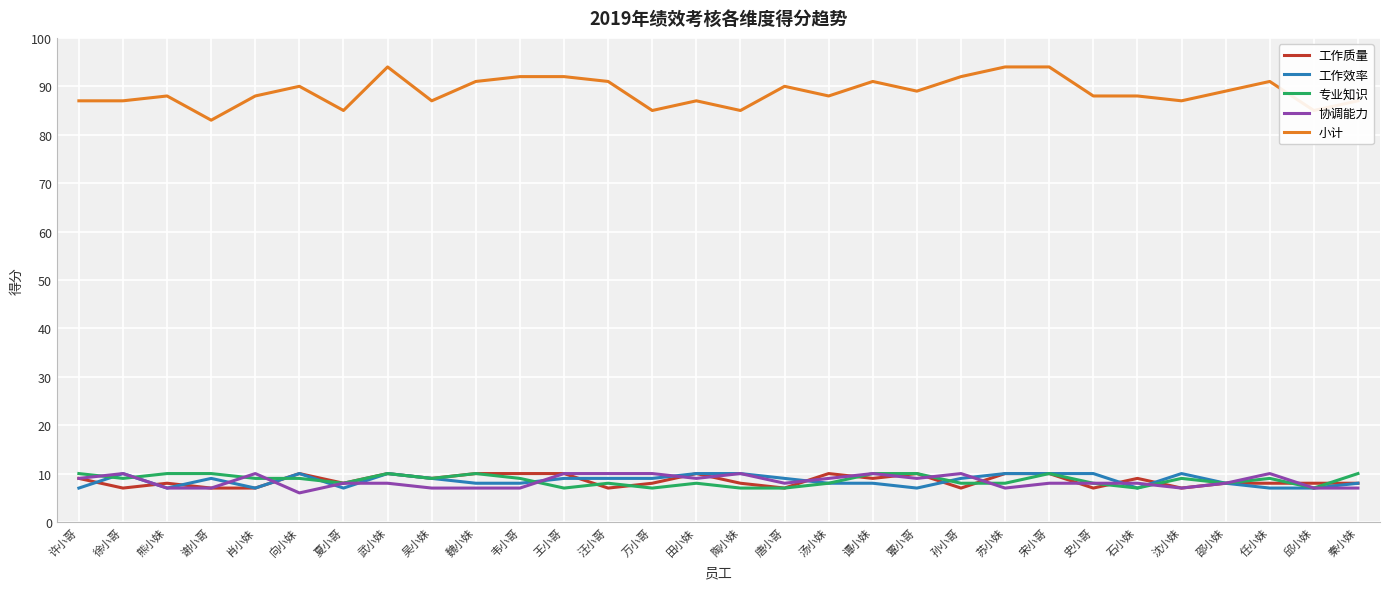

At which category does 专业知识 reach its first local valley?

徐小哥